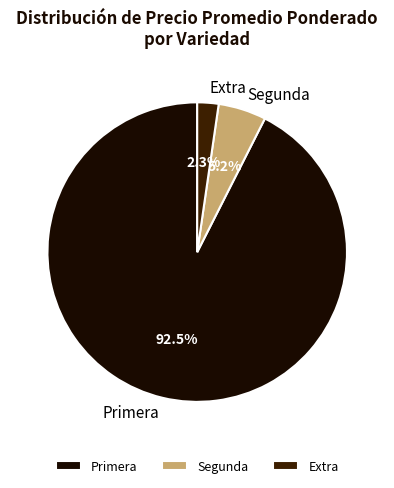

Count the number of slices in the pie.

3